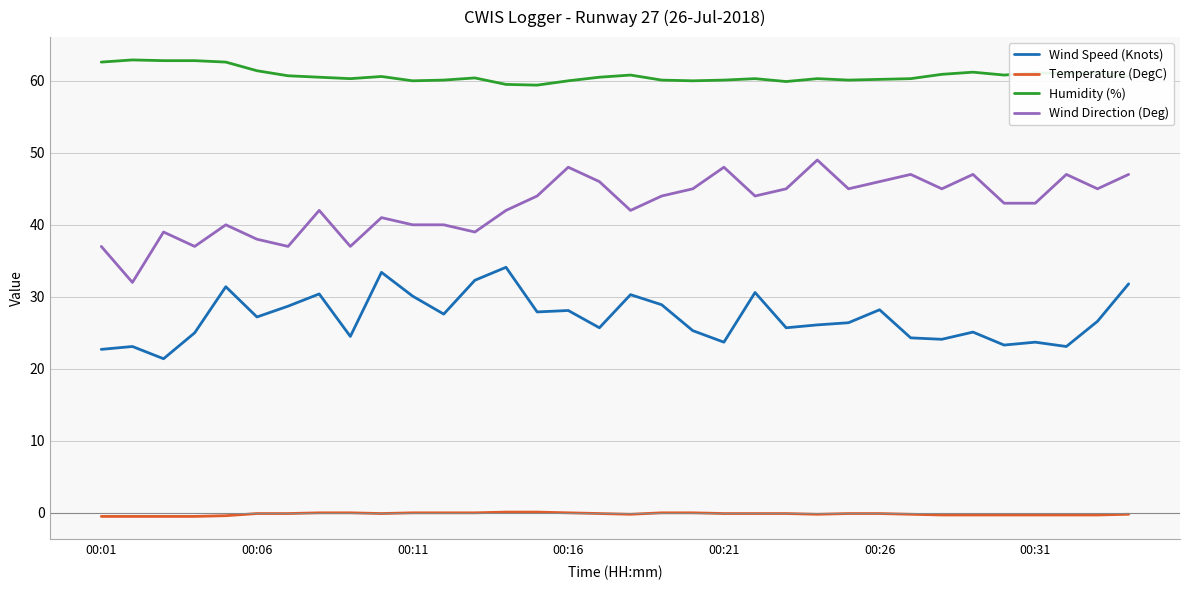

What is the greatest value displayed?

62.9